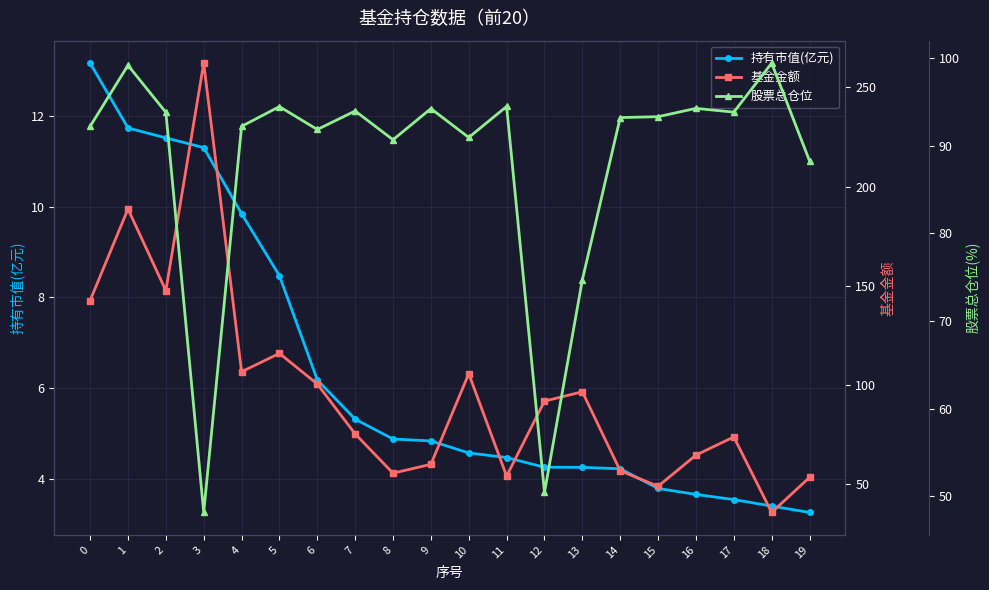

True or false: 股票总仓位 and 持有市值(亿元) intersect in this chart.

False